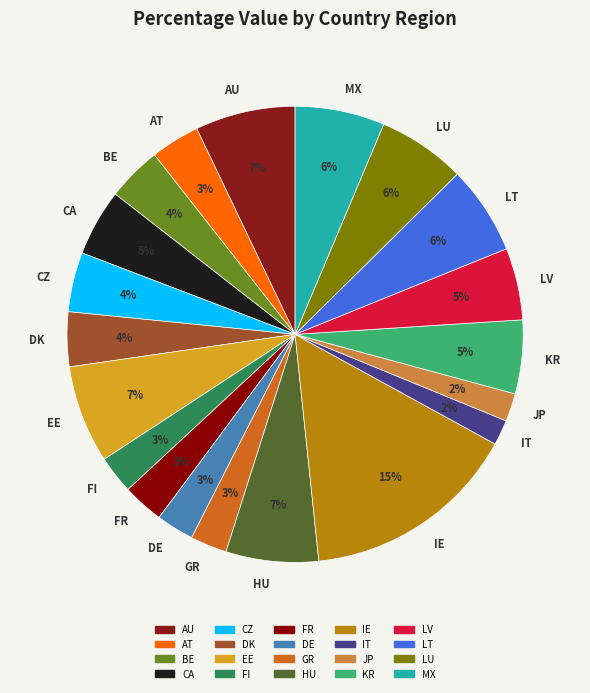

Combined, do DK and AT account for over 50%?

No